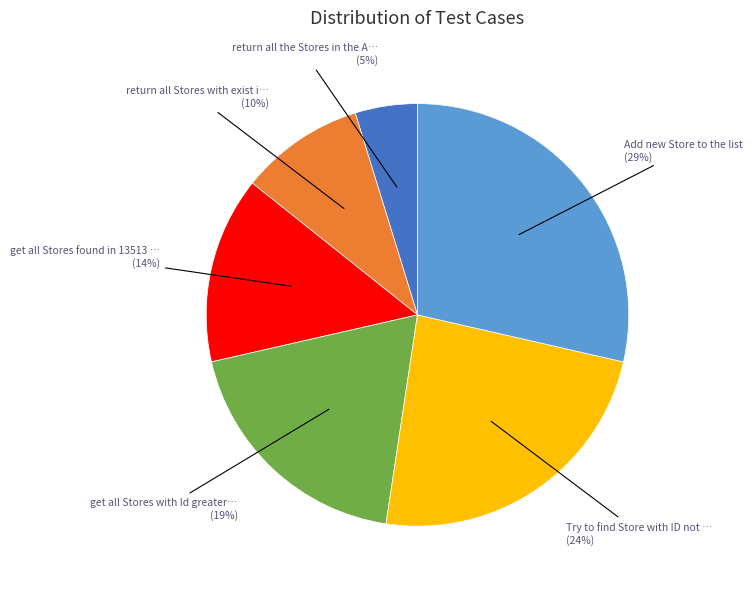

Does any single category account for the majority?

No